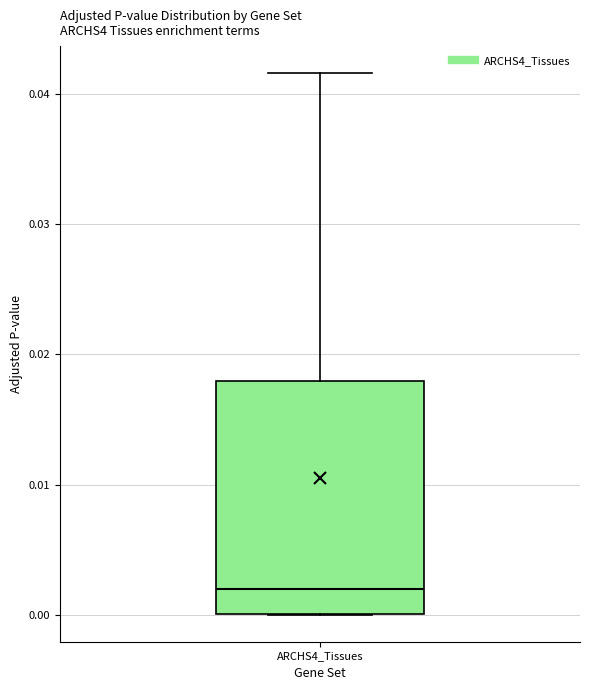

Read this box plot against the y-axis: the position of the median line, the range covered by the box, and the ends of both whiskers. The values are not printed on the chart, so give them approximately, as read against the axis.

median 0.002, box 0.000 to 0.018, whiskers 0.000 to 0.042